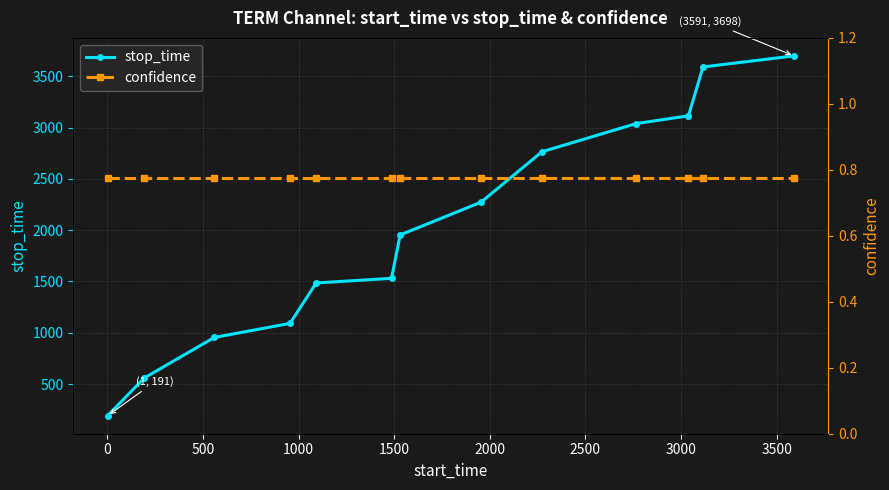

True or false: stop_time and confidence cross at least once.

False